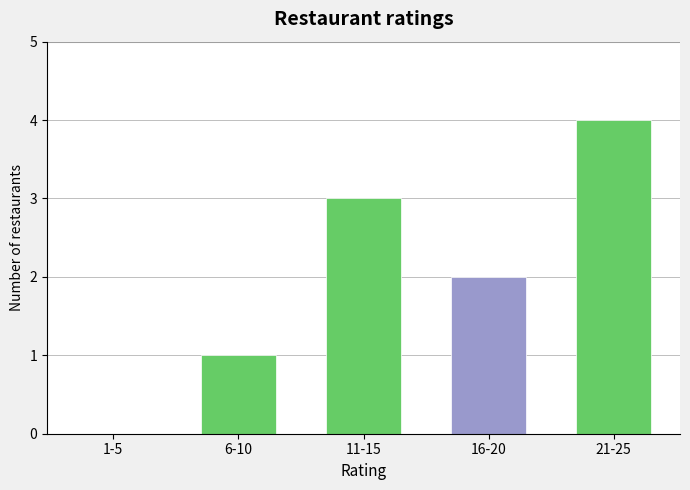

Reading right to left, transcribe all the data shown in this chart.

21-25=4	16-20=2	11-15=3	6-10=1	1-5=0